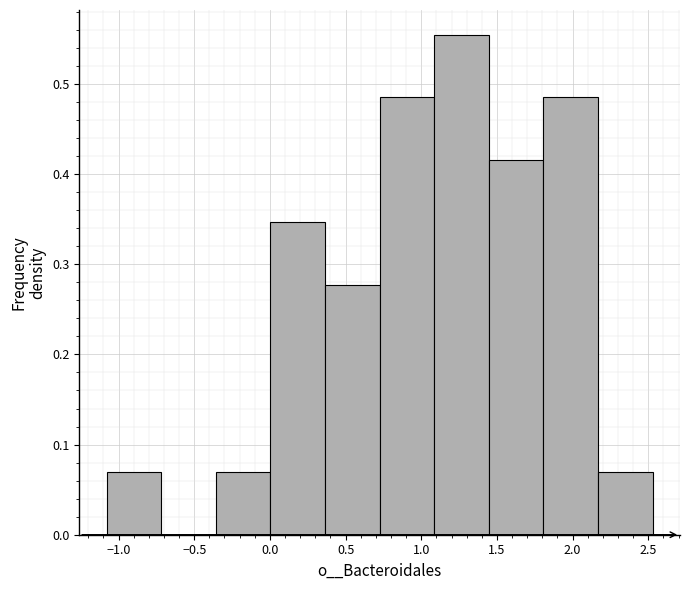

Over which range of the x-axis is the bar tallest?

1.10 to 1.45